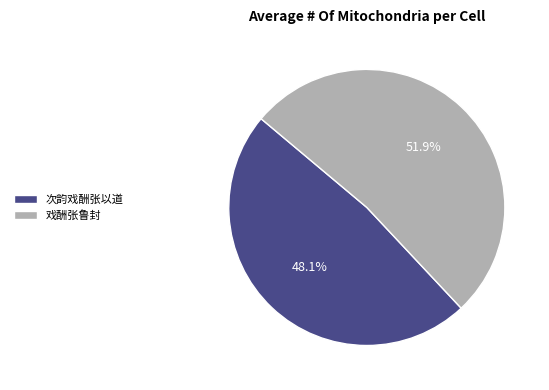

True or false: 次韵戏酬张以道 accounts for 48% of the total.

True